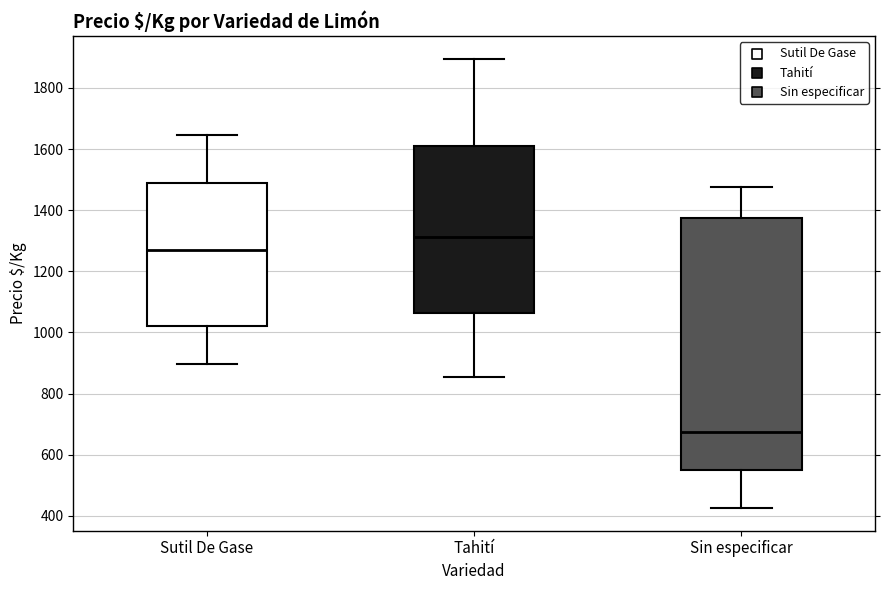

Where does the lower whisker of the box for Tahití end on the y-axis? The values are not printed on the chart, so give them approximately, as read against the axis.

860